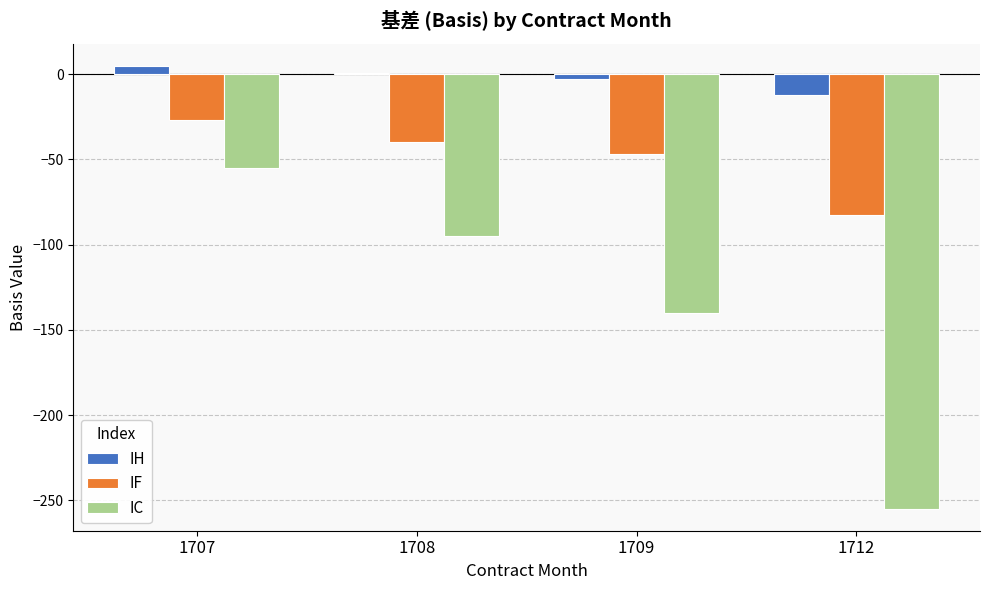

At which label does IC reach its peak?

1707